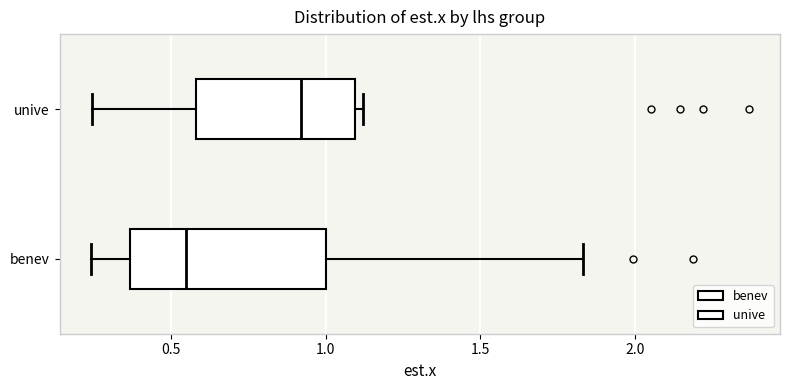

Which box has the furthest to the left median line?

benev